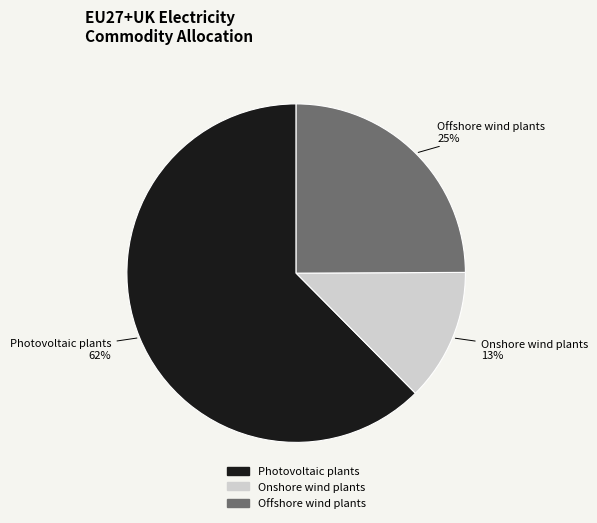

How many segments does this pie chart have?

3